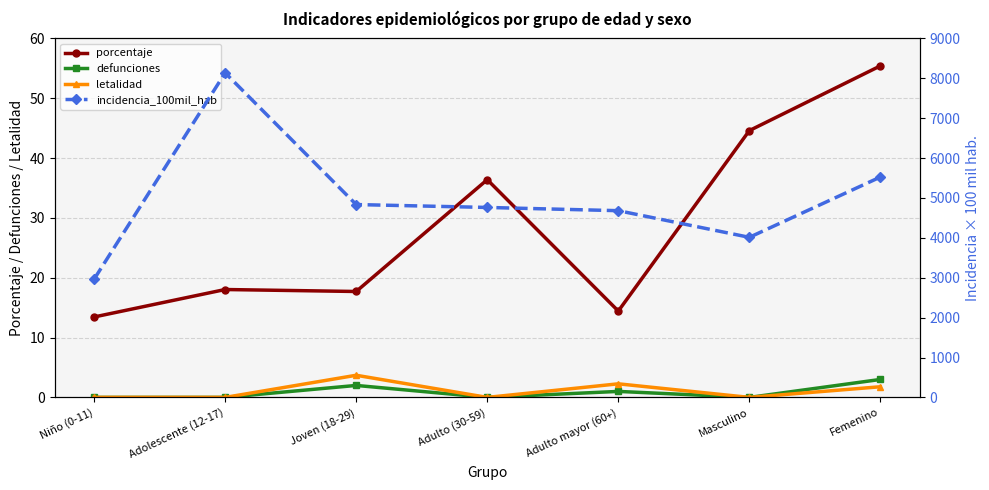

What is the spread (max minus min) of values at Joven (18-29)?

4832.4